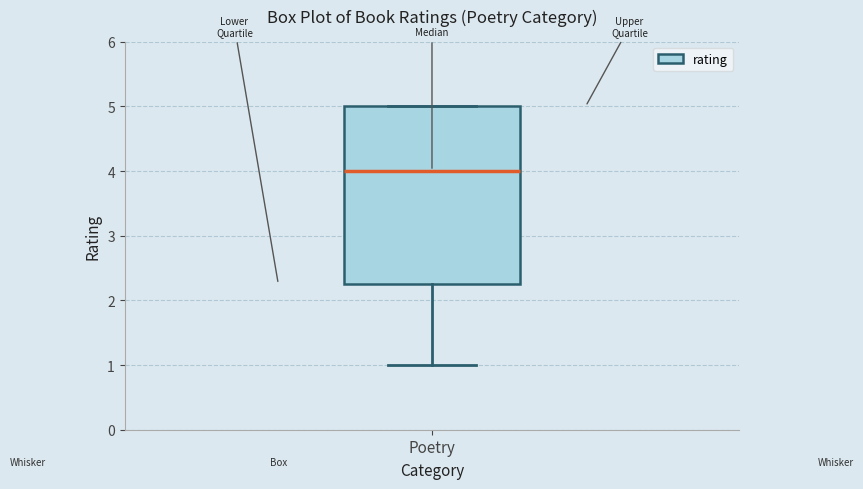

Transcribe this box plot: give where the median line is, the range the box spans, and where the two whiskers end, as read against the y-axis. The values are not printed on the chart, so give them approximately, as read against the axis.

median 4.0, box 2.3 to 5.0, whiskers 1.0 to 5.0